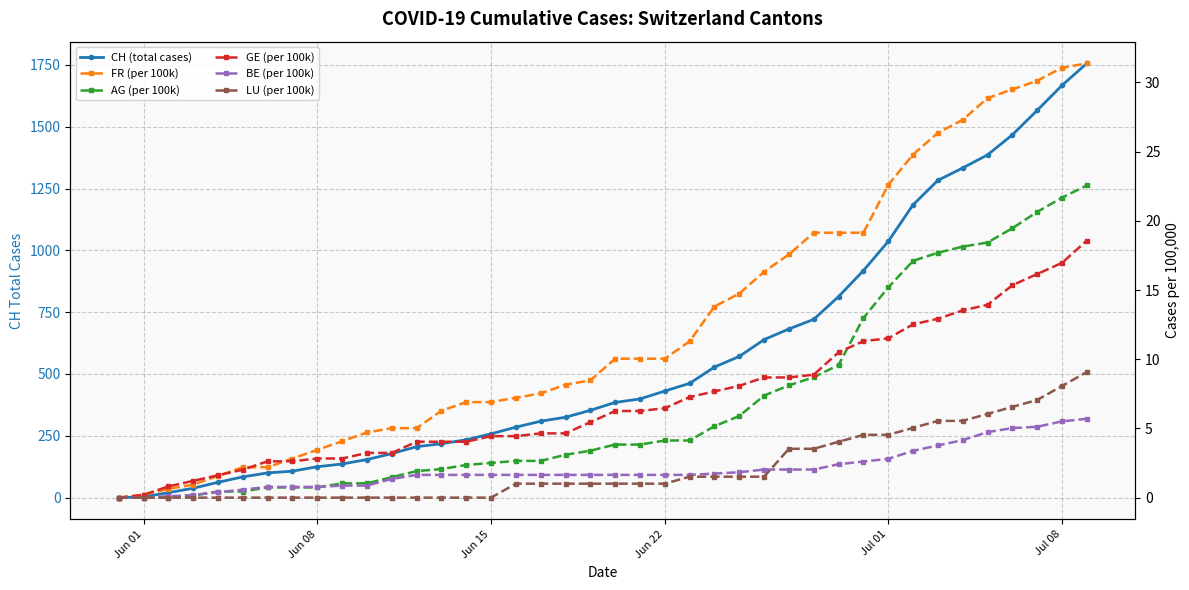

True or false: AG (per 100k) and FR (per 100k) cross at least once.

False